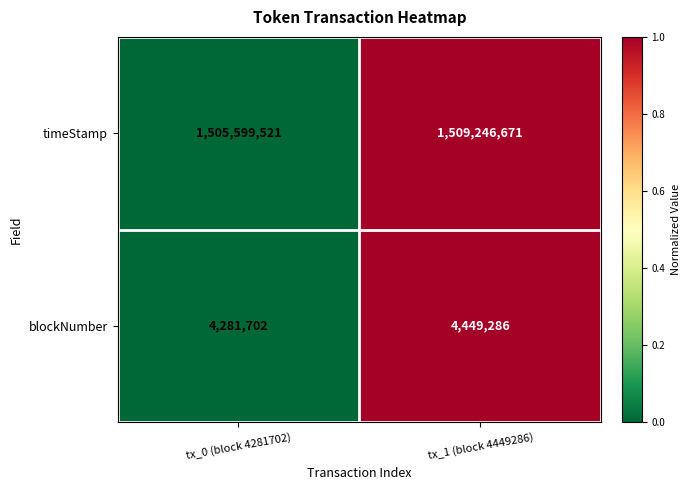

Which series has the largest total across all categories?

timeStamp